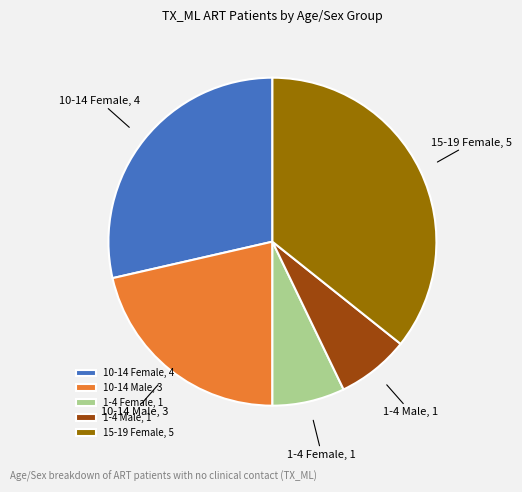

Combined, do 10-14 Male, 3 and 1-4 Male, 1 account for over 50%?

No